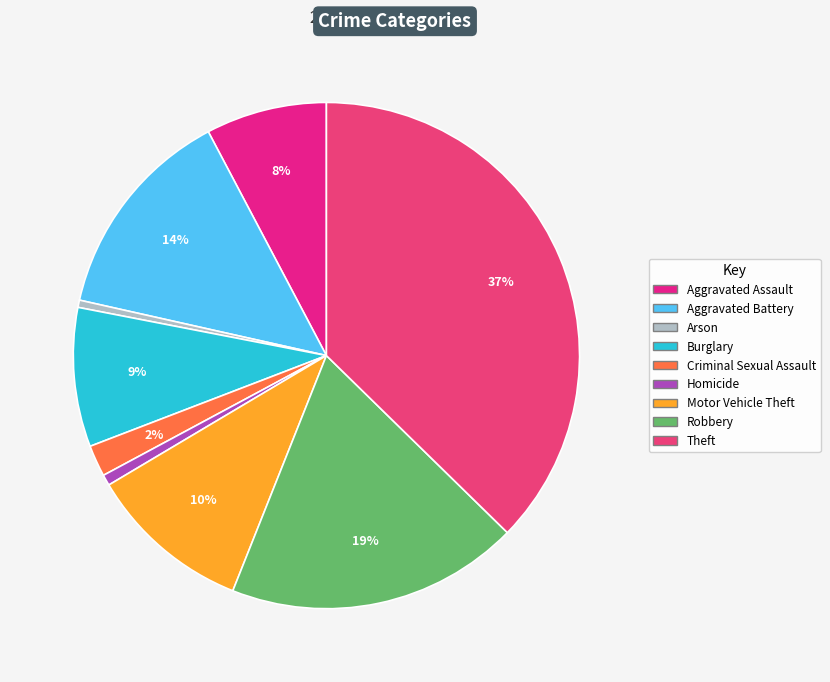

To the nearest percent, what is the difference between the largest and smallest slice percentages?

37%